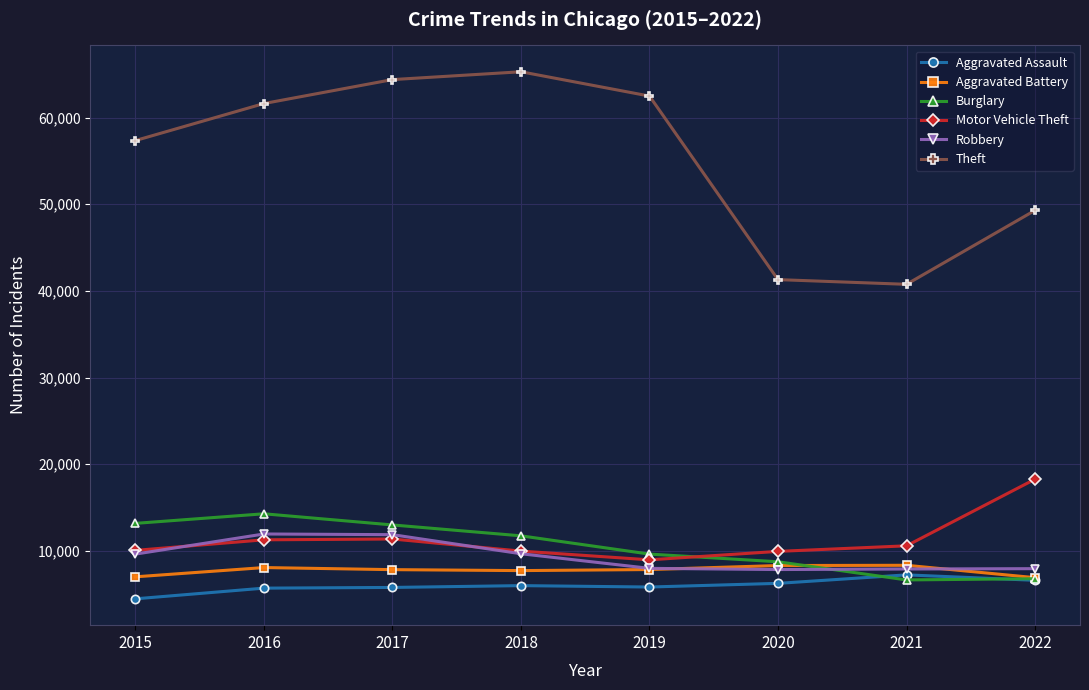

What is the sum of all Aggravated Assault values?

47947